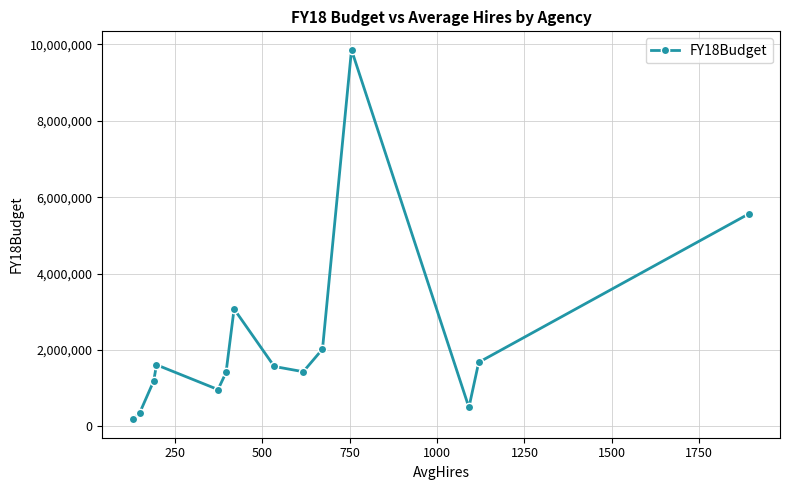

What is the difference between the maximum and minimum values?

9674838